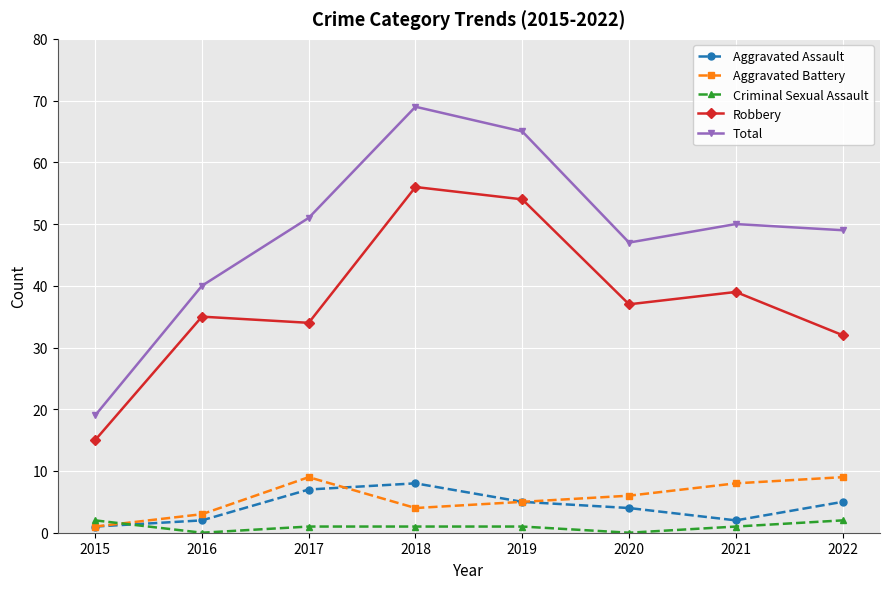

Count the number of categories in the chart.

8